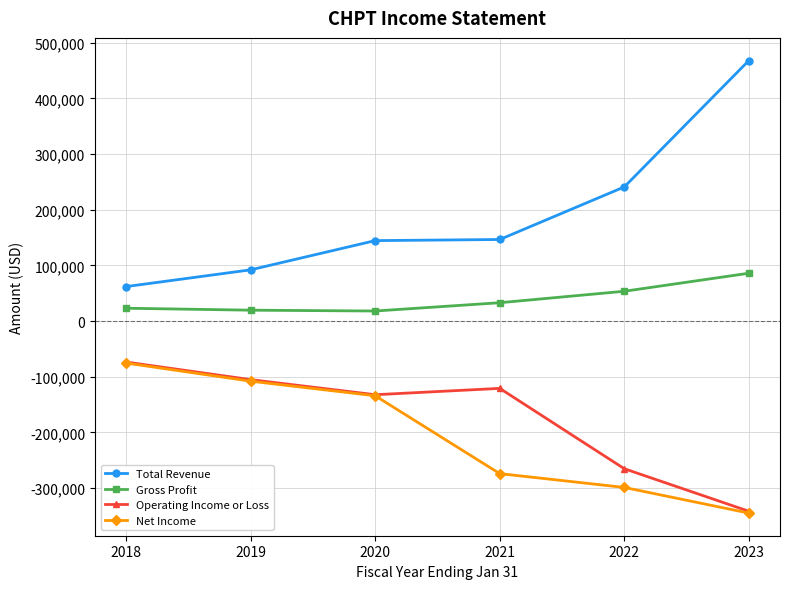

Which series has the largest range (max minus min)?

Total Revenue